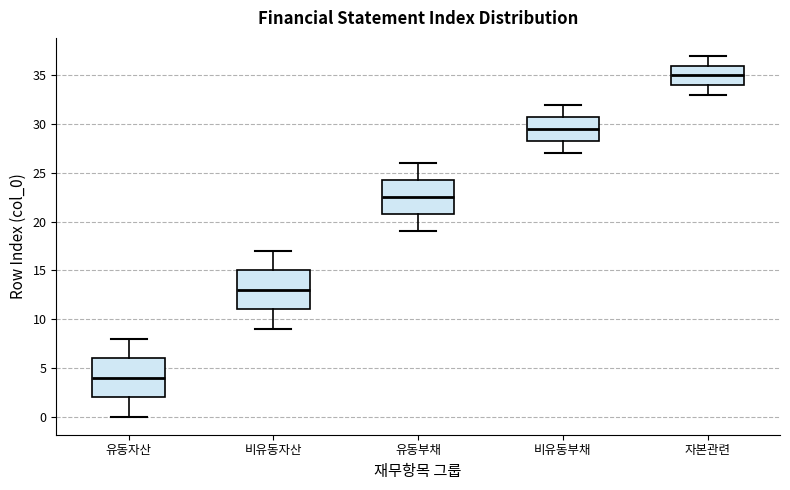

Where is the lower edge of the box for 자본관련 on the y-axis? The values are not printed on the chart, so give them approximately, as read against the axis.

34.0